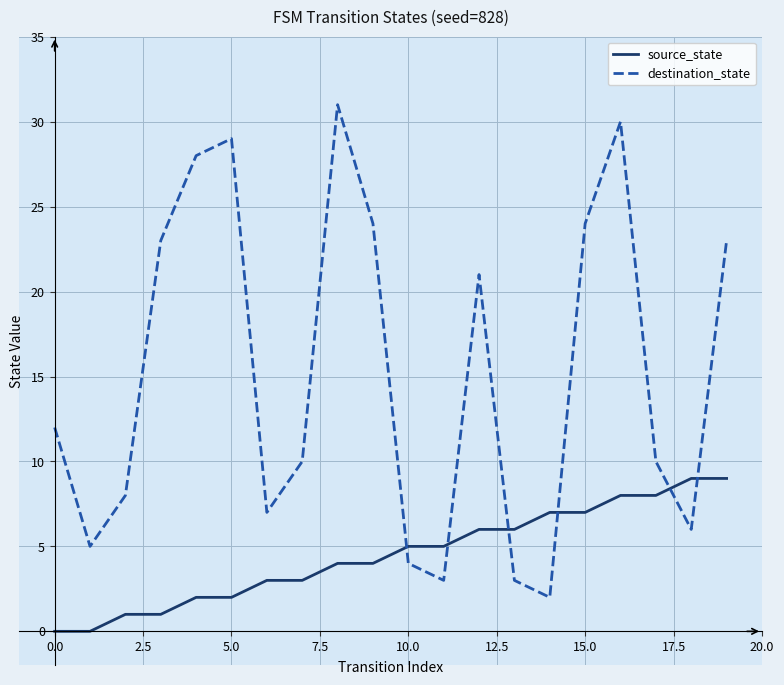

Which series ends up on top after the final intersection of destination_state and source_state?

destination_state